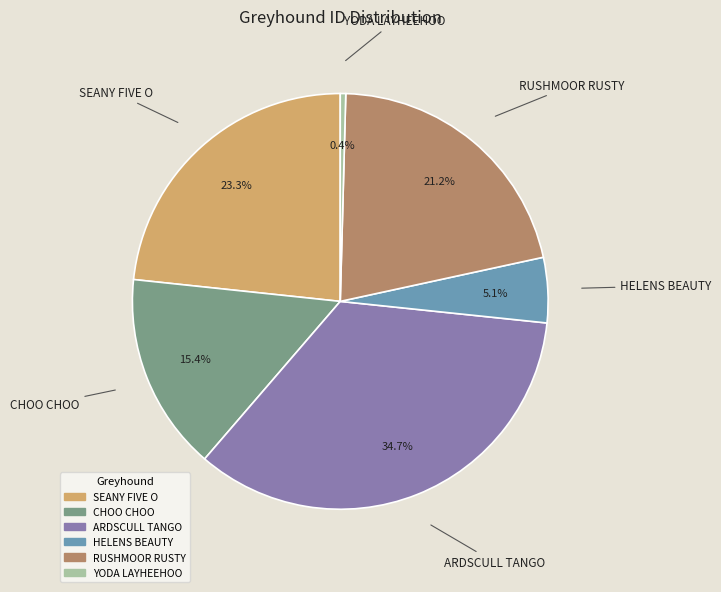

True or false: CHOO CHOO accounts for 8% of the total.

False